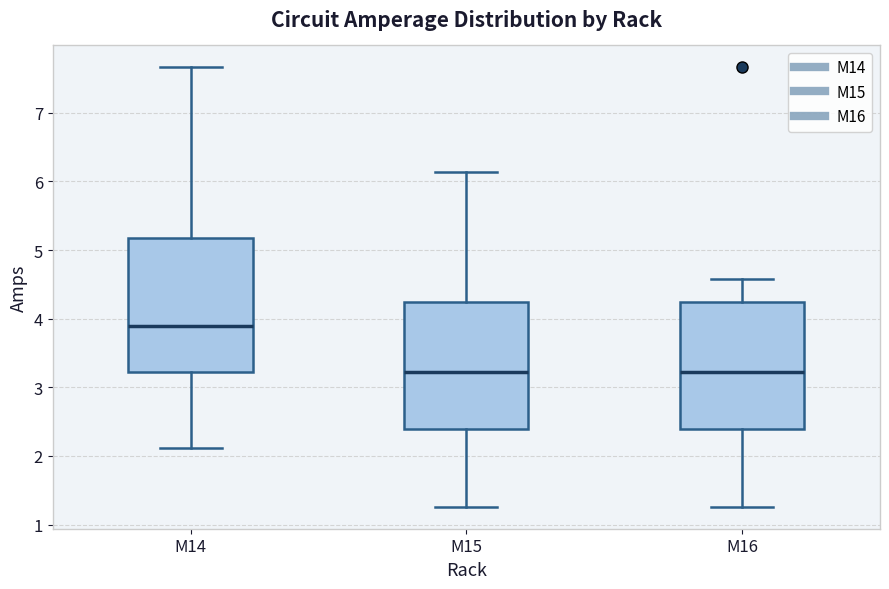

Which box is the tallest, from its lower edge to its upper edge?

M14